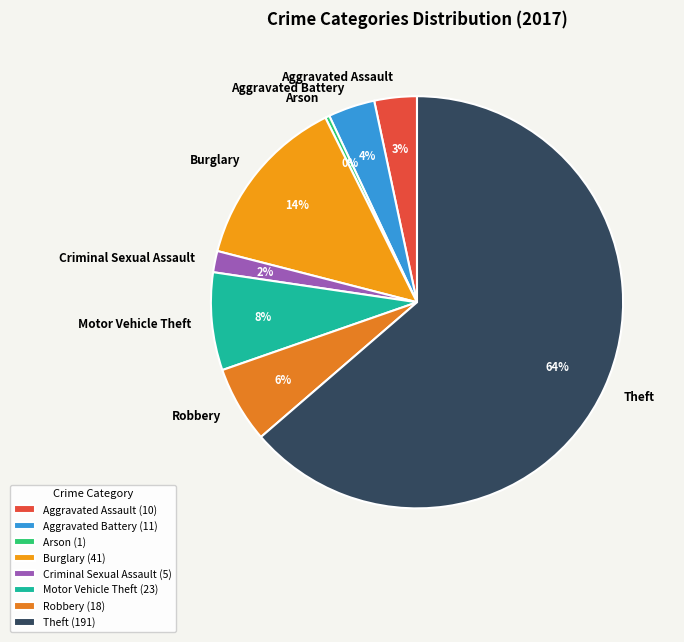

What percentage is the Aggravated Assault slice, to the nearest percent?

3%